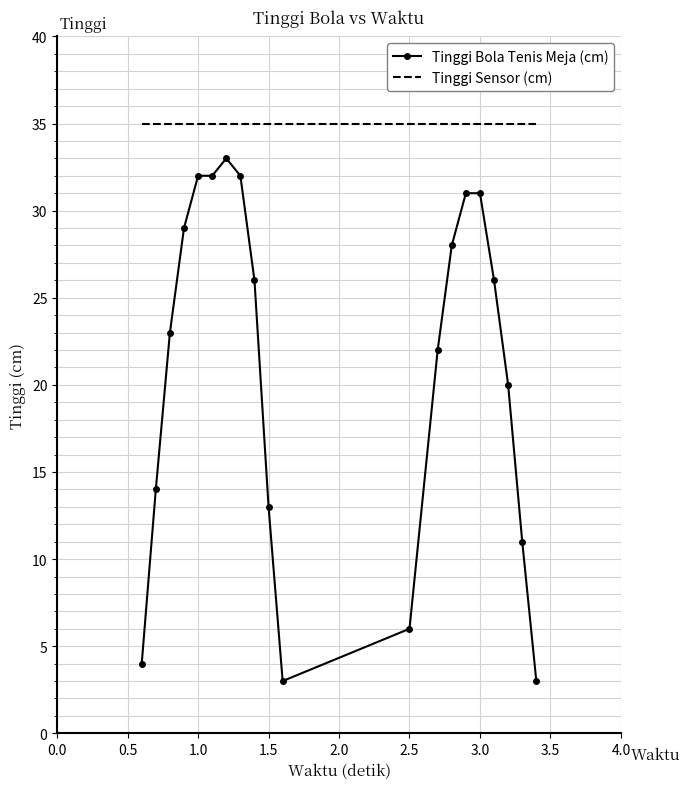

True or false: Tinggi Bola Tenis Meja (cm) and Tinggi Sensor (cm) intersect in this chart.

False